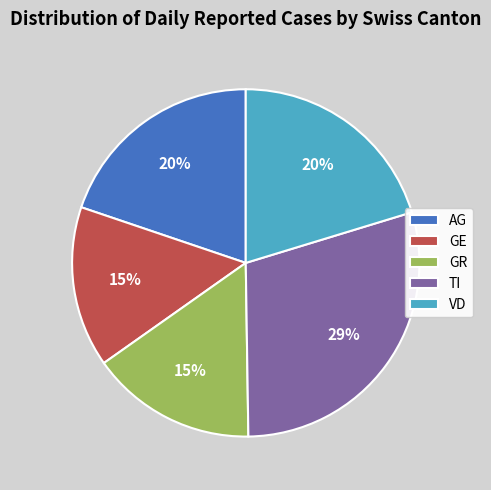

What is the ratio of the value at GR to the value at GE?

1.0